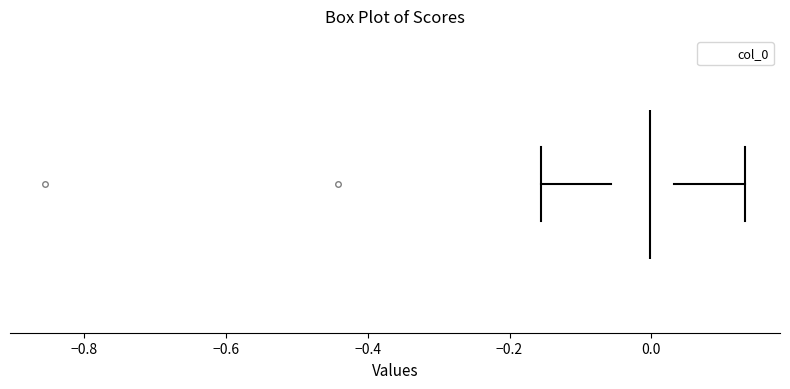

Where does the median line of the box sit on the x-axis? The values are not printed on the chart, so give them approximately, as read against the axis.

0.00